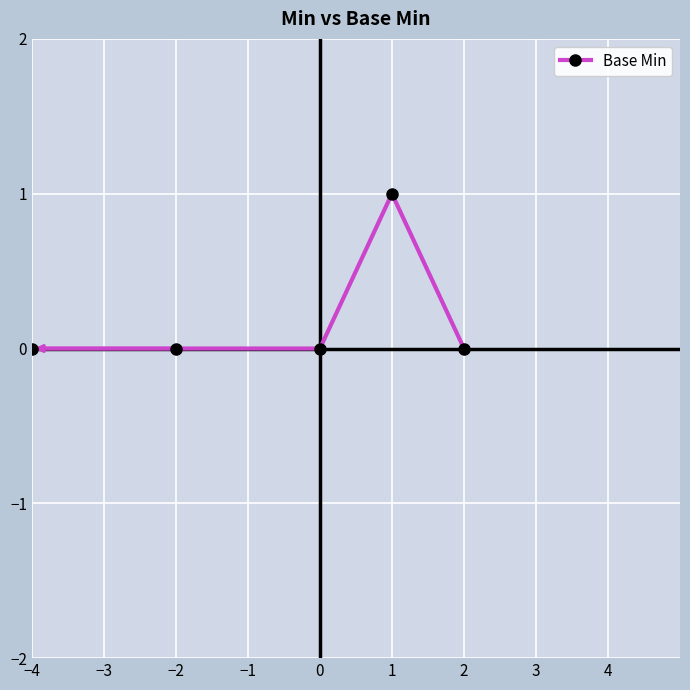

True or false: the data has more than 2 interior local peaks.

False